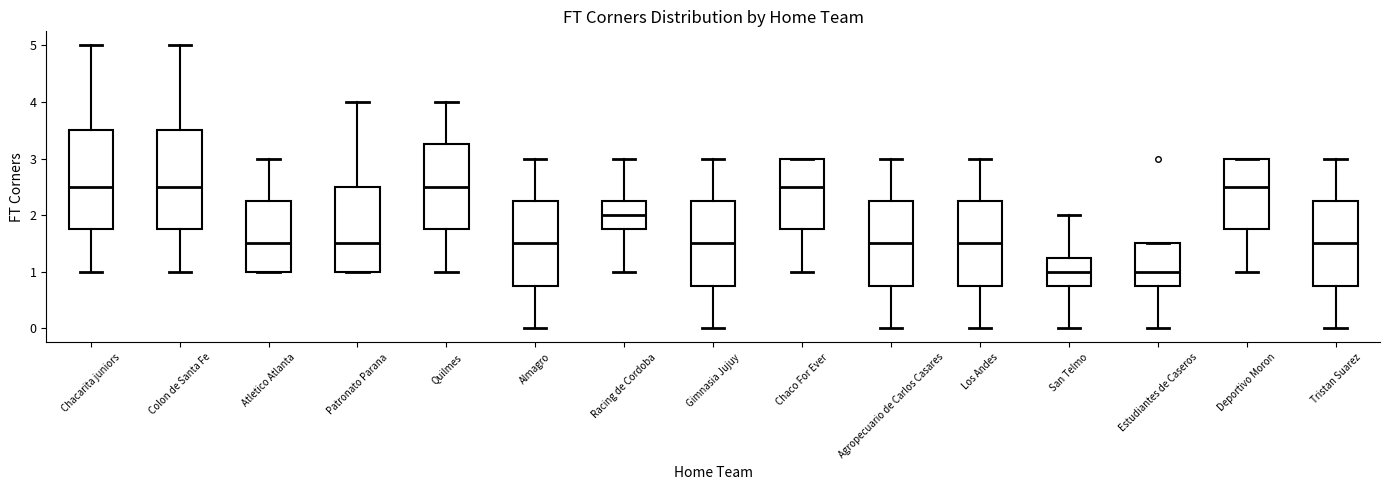

Reading left to right, transcribe this box plot: for each box, give where its median line is, the range the box spans, and where its two whiskers end, as read against the y-axis. The values are not printed on the chart, so give them approximately, as read against the axis.

Chacarita juniors: median 2.5, box 1.8 to 3.5, whiskers 1.0 to 5.0
Colon de Santa Fe: median 2.5, box 1.8 to 3.5, whiskers 1.0 to 5.0
Atletico Atlanta: median 1.5, box 1.0 to 2.3, whiskers 1.0 to 3.0
Patronato Parana: median 1.5, box 1.0 to 2.5, whiskers 1.0 to 4.0
Quilmes: median 2.5, box 1.8 to 3.3, whiskers 1.0 to 4.0
Almagro: median 1.5, box 0.8 to 2.3, whiskers 0.0 to 3.0
Racing de Cordoba: median 2.0, box 1.8 to 2.3, whiskers 1.0 to 3.0
Gimnasia Jujuy: median 1.5, box 0.8 to 2.3, whiskers 0.0 to 3.0
Chaco For Ever: median 2.5, box 1.8 to 3.0, whiskers 1.0 to 3.0
Agropecuario de Carlos Casares: median 1.5, box 0.8 to 2.3, whiskers 0.0 to 3.0
Los Andes: median 1.5, box 0.8 to 2.3, whiskers 0.0 to 3.0
San Telmo: median 1.0, box 0.8 to 1.3, whiskers 0.0 to 2.0
Estudiantes de Caseros: median 1.0, box 0.8 to 1.5, whiskers 0.0 to 1.5
Deportivo Moron: median 2.5, box 1.8 to 3.0, whiskers 1.0 to 3.0
Tristan Suarez: median 1.5, box 0.8 to 2.3, whiskers 0.0 to 3.0